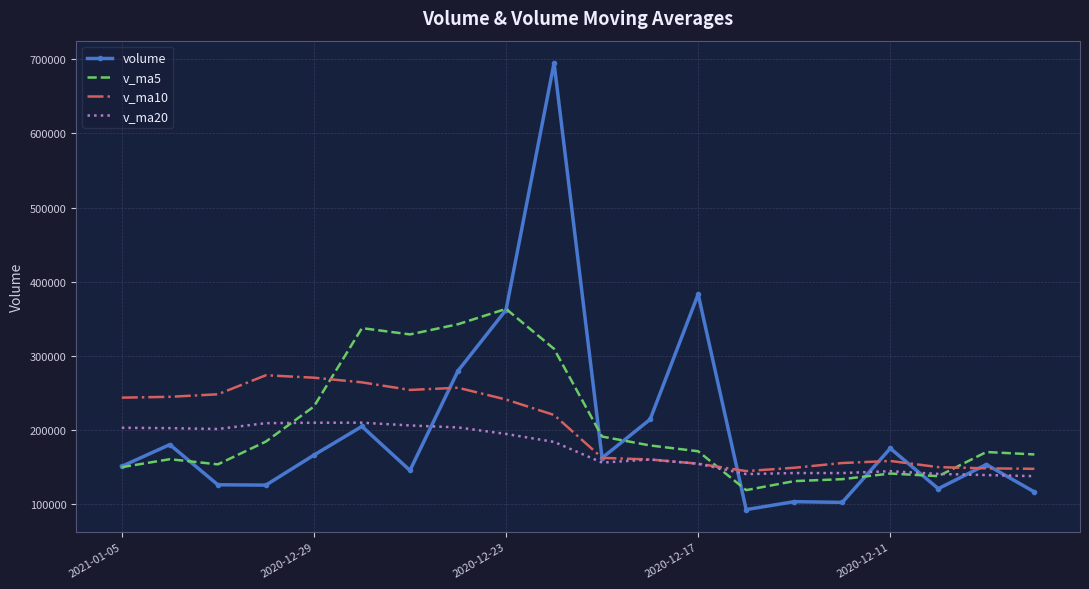

What is the maximum value for v_ma5?

363268.1